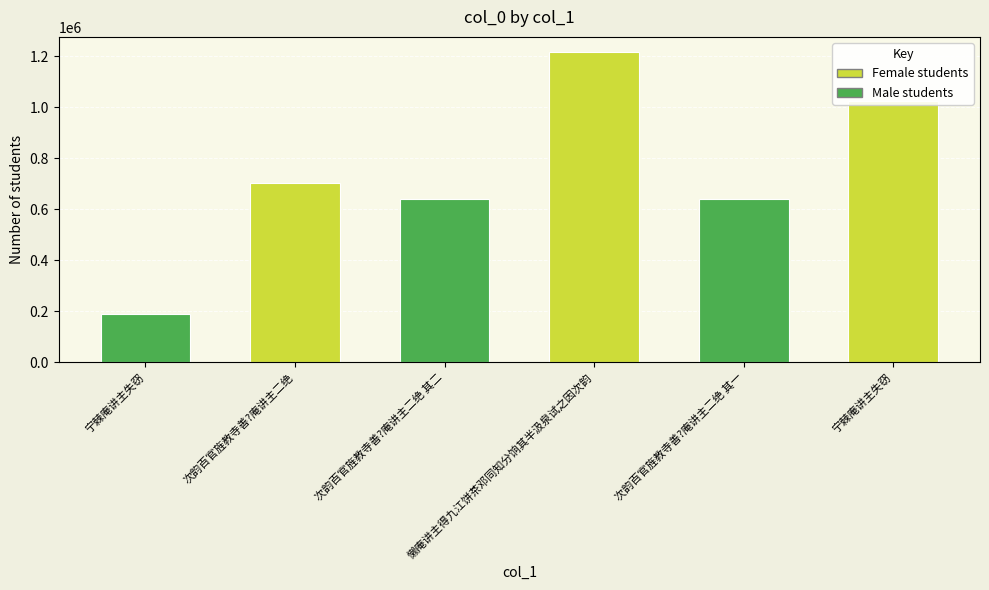

List the labels in order of value, smallest first.

宁棘庵讲主失窃, 次韵百官旌教寺善?庵讲主二绝 其一, 次韵百官旌教寺善?庵讲主二绝 其二, 次韵百官旌教寺善?庵讲主二绝, 宁棘庵讲主失窃, 懒庵讲主得九江饼茶邓同知分饷其半汲泉试之因次韵